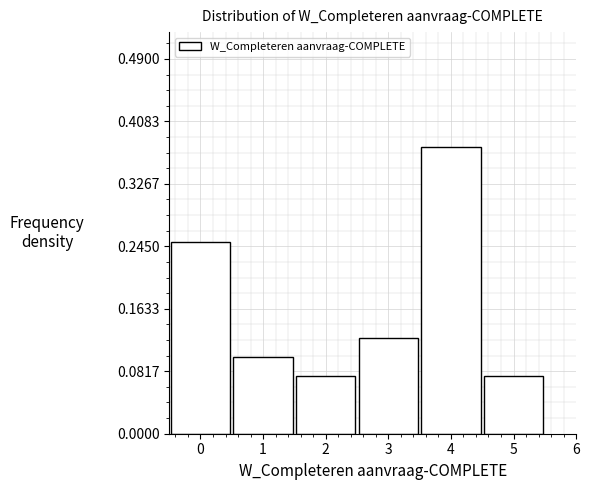

Reading left to right, list every bar in this chart as the range it spans on the x-axis followed by its height. The values are not printed on the chart, so give them approximately, as read against the axis.

-0.5 to 0.5: 0.25
0.5 to 1.5: 0.10
1.5 to 2.5: 0.08
2.5 to 3.5: 0.13
3.5 to 4.5: 0.38
4.5 to 5.5: 0.08